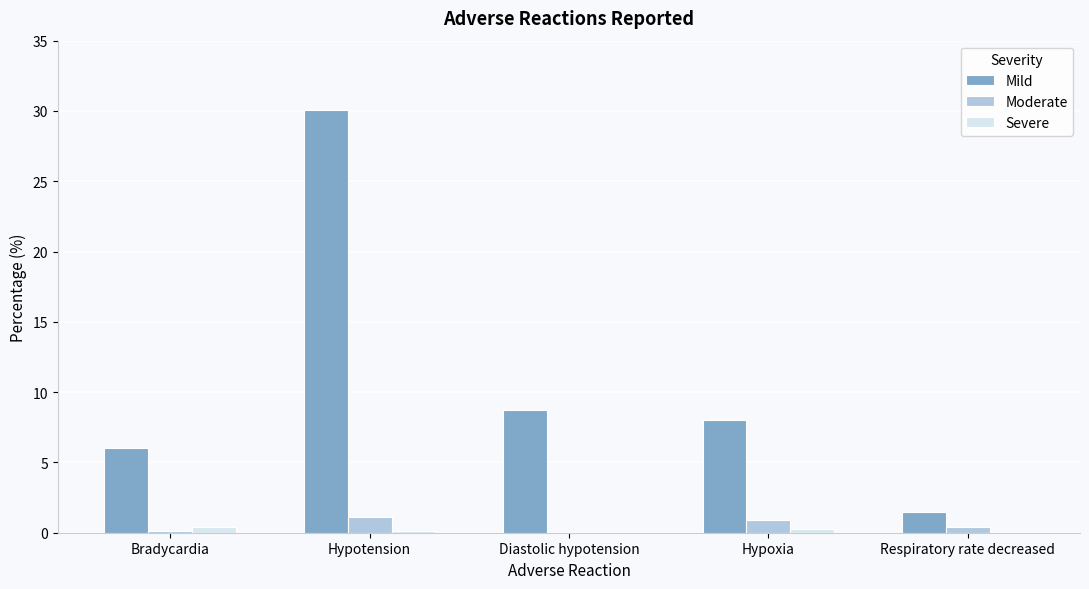

What is the maximum value for Mild?

30.1